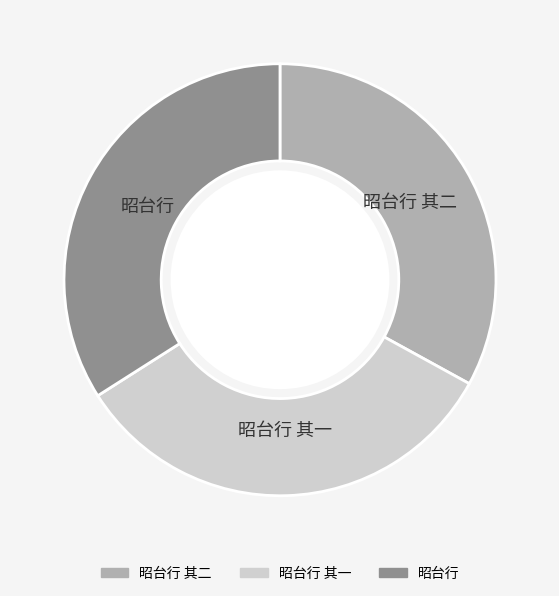

What is the largest slice in the pie chart?

昭台行